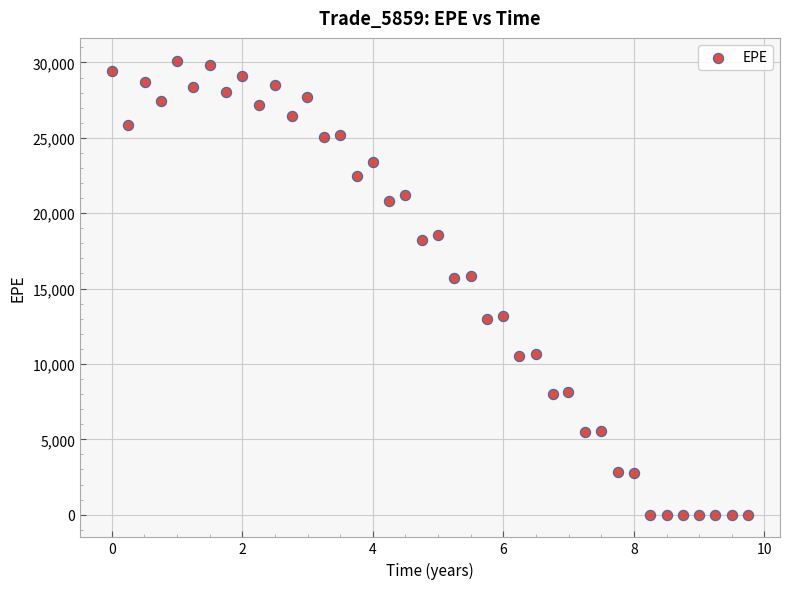

What is the range of X values (max minus min)?

9.8